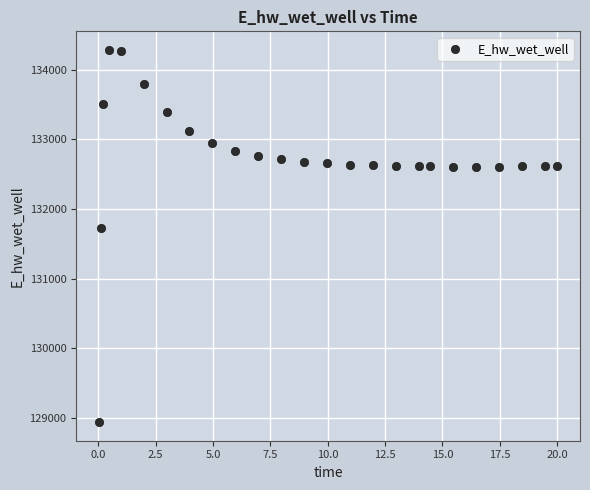

What is the range of Y values (max minus min)?

5340.8